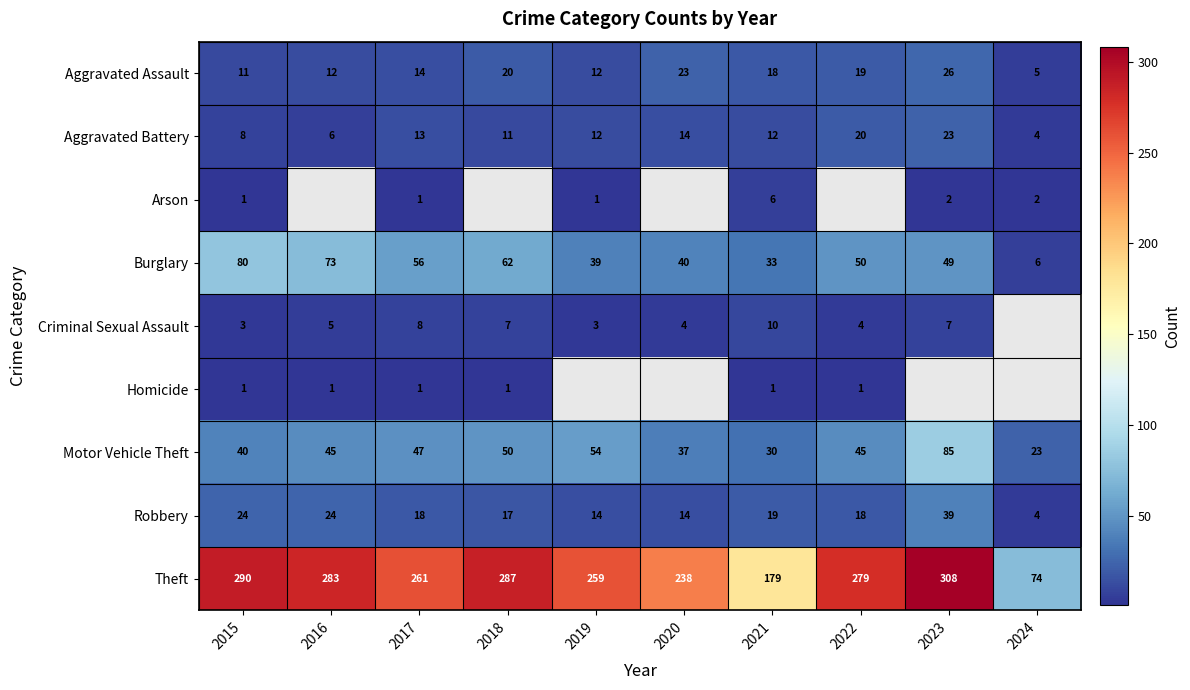

At which category is the sum across all series the highest?

2015